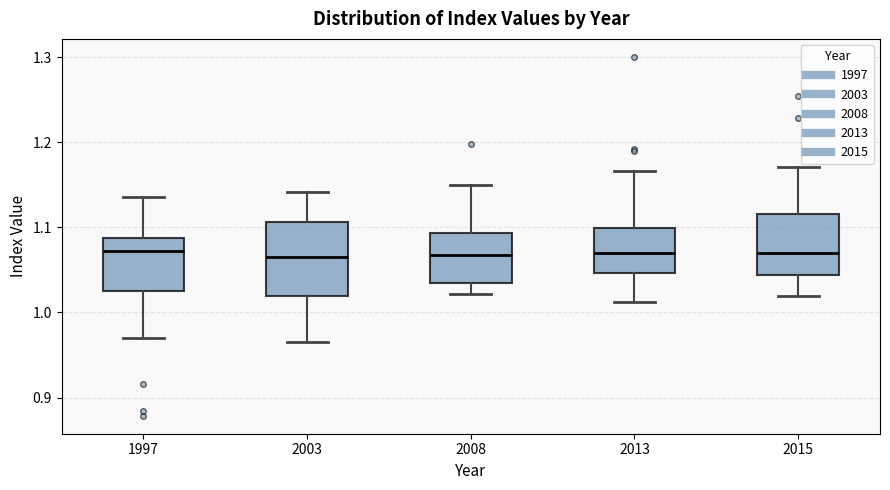

Reading left to right, transcribe this box plot: for each box, give where its median line is, the range the box spans, and where its two whiskers end, as read against the y-axis. The values are not printed on the chart, so give them approximately, as read against the axis.

1997: median 1.07, box 1.03 to 1.09, whiskers 0.97 to 1.14
2003: median 1.07, box 1.02 to 1.11, whiskers 0.97 to 1.14
2008: median 1.07, box 1.03 to 1.09, whiskers 1.02 to 1.15
2013: median 1.07, box 1.05 to 1.10, whiskers 1.01 to 1.17
2015: median 1.07, box 1.04 to 1.12, whiskers 1.02 to 1.17